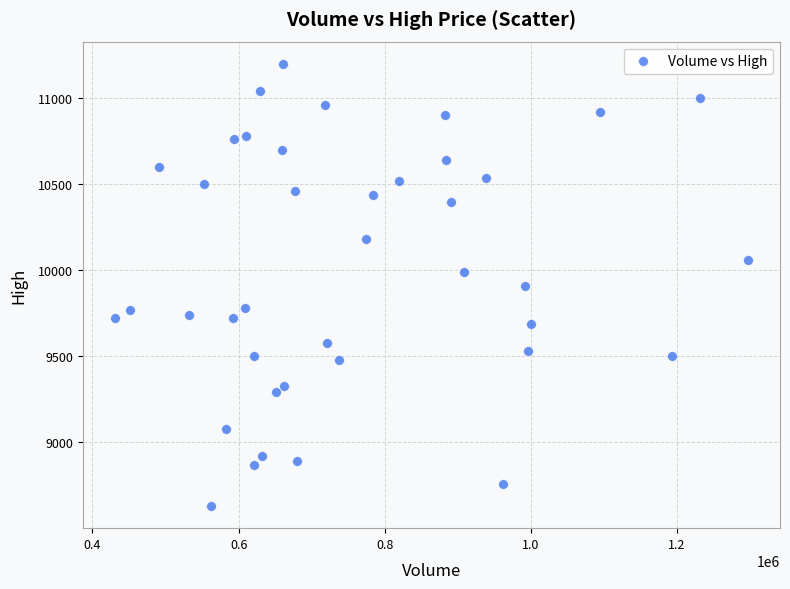

What is the range of Y values (max minus min)?

2570